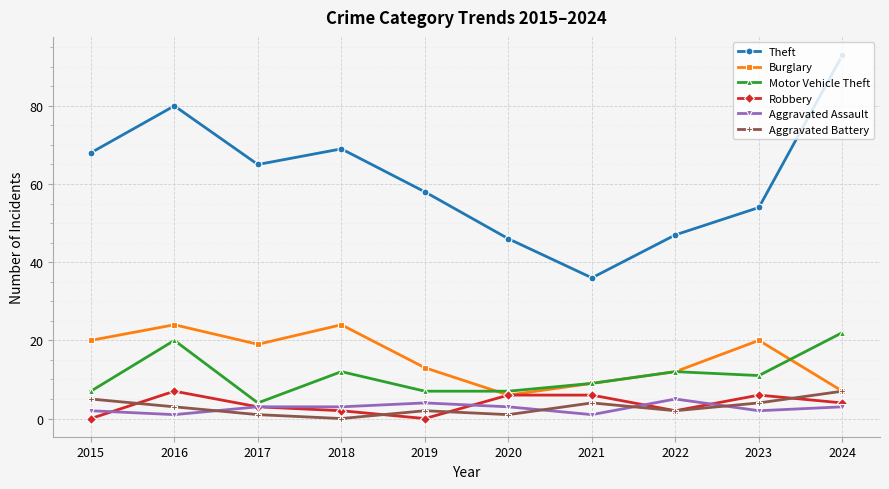

Does the chart have visible grid lines?

Yes